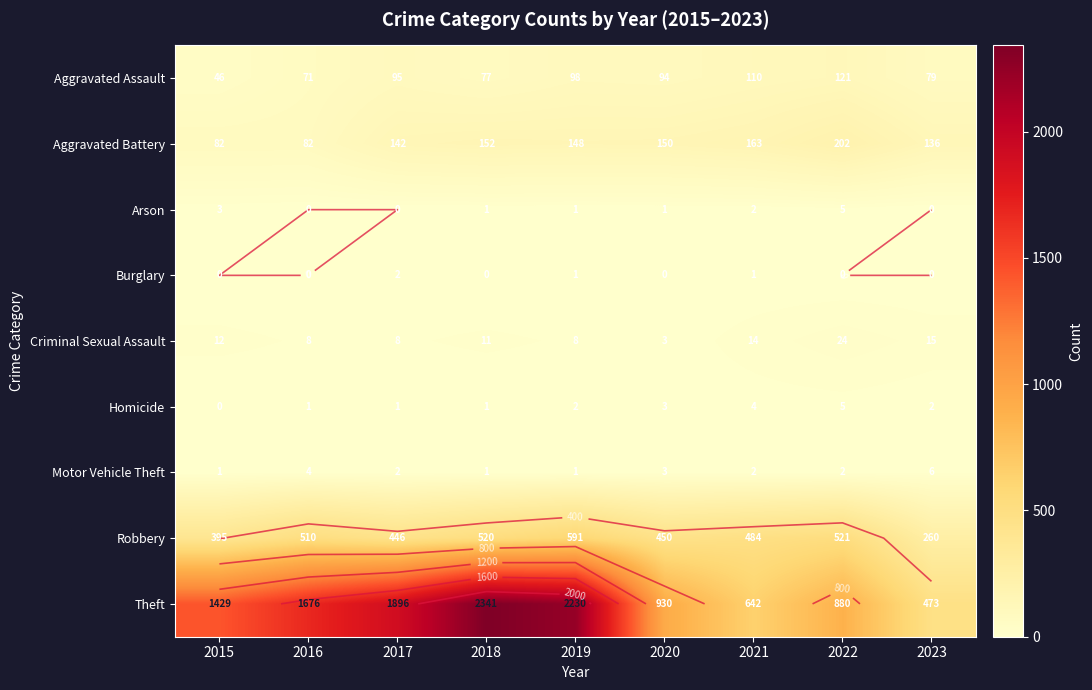

At which category is the sum across all series the highest?

2018